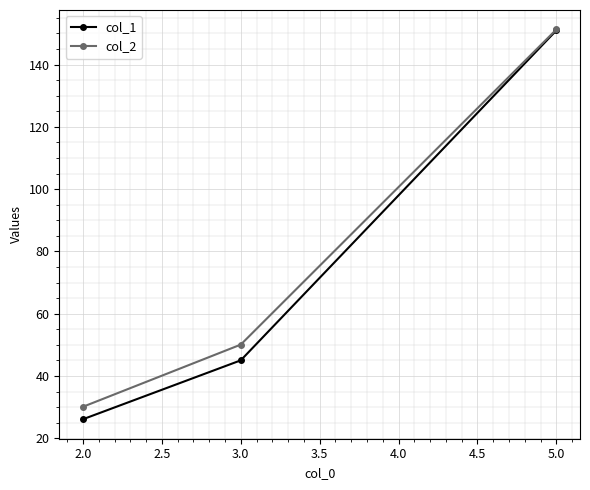

Reading left to right, list all the values displayed in this chart.

col_1: 26.1	45.0	151.0
col_2: 30.1	50.1	151.3